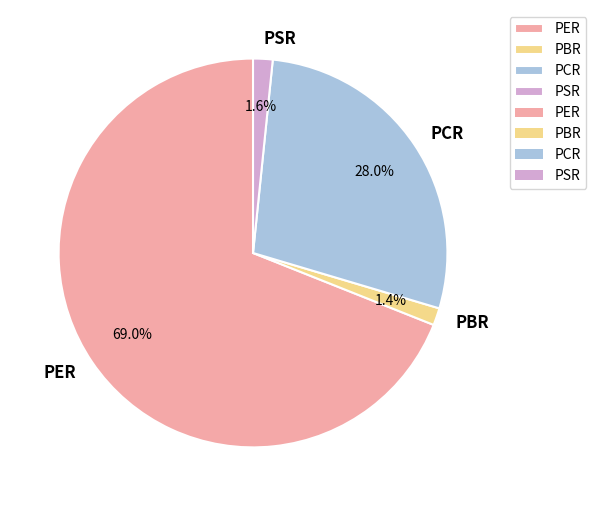

To the nearest percent, what is the difference between the largest and smallest slice percentages?

68%